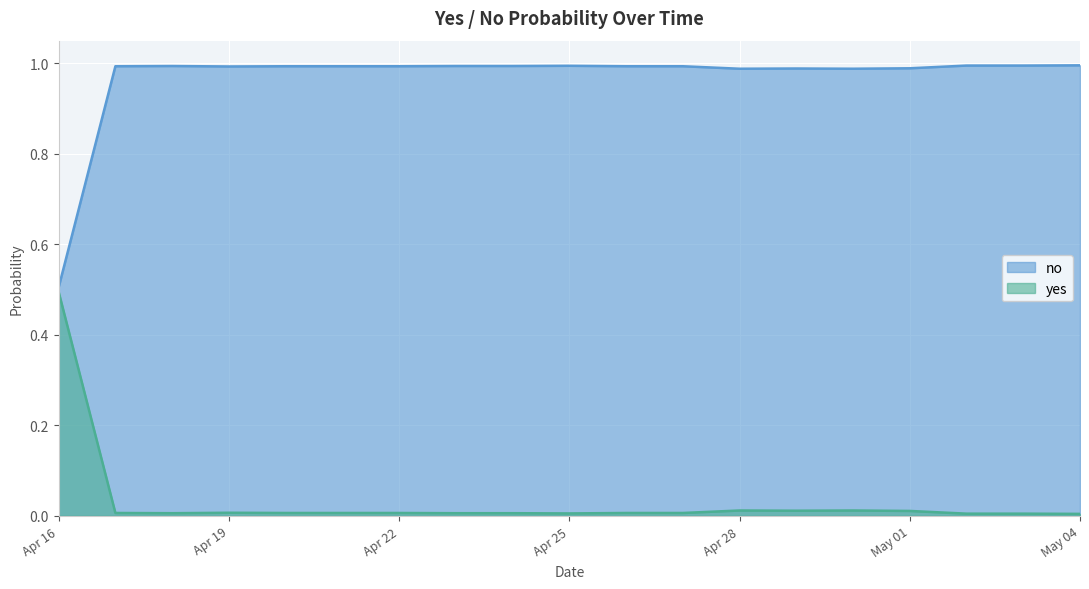

Count the number of categories in the chart.

19